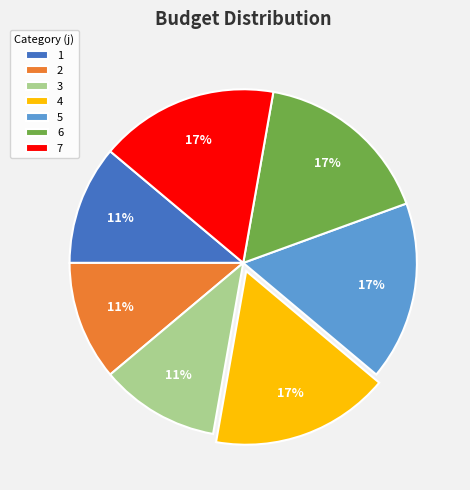

Do 2 and 3 together represent more than half of the pie?

No